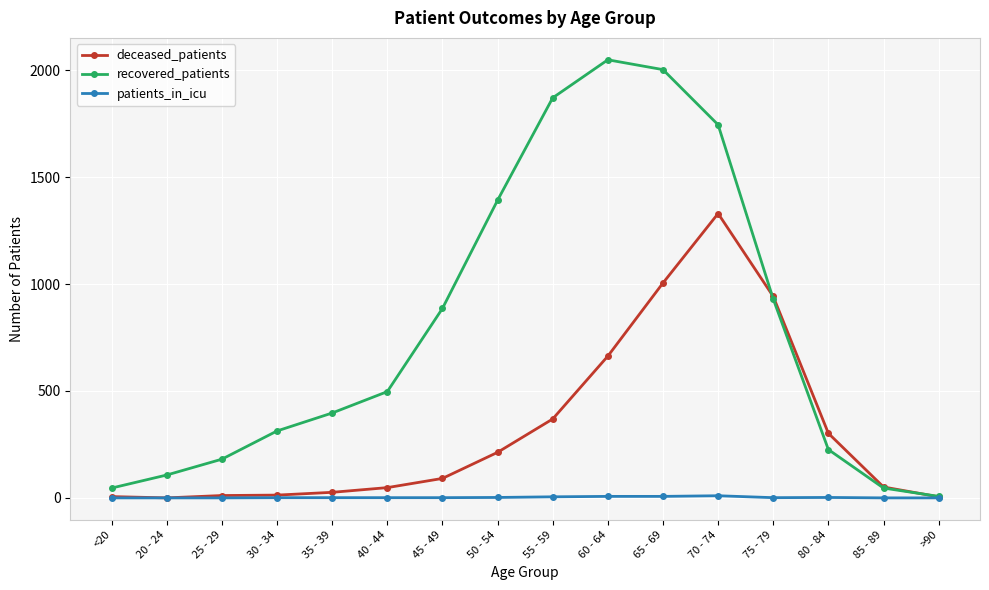

Where is deceased_patients nearest to the value 665?

60 - 64